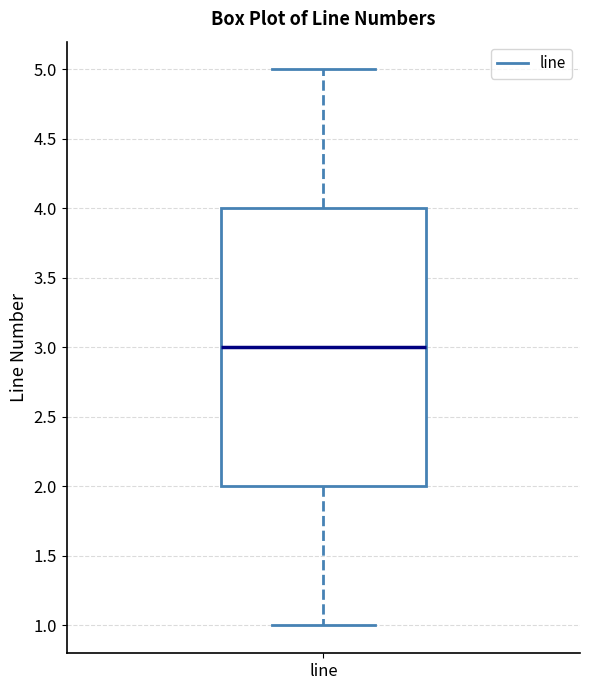

Transcribe this box plot: give where the median line is, the range the box spans, and where the two whiskers end, as read against the y-axis. The values are not printed on the chart, so give them approximately, as read against the axis.

median 3, box 2 to 4, whiskers 1 to 5